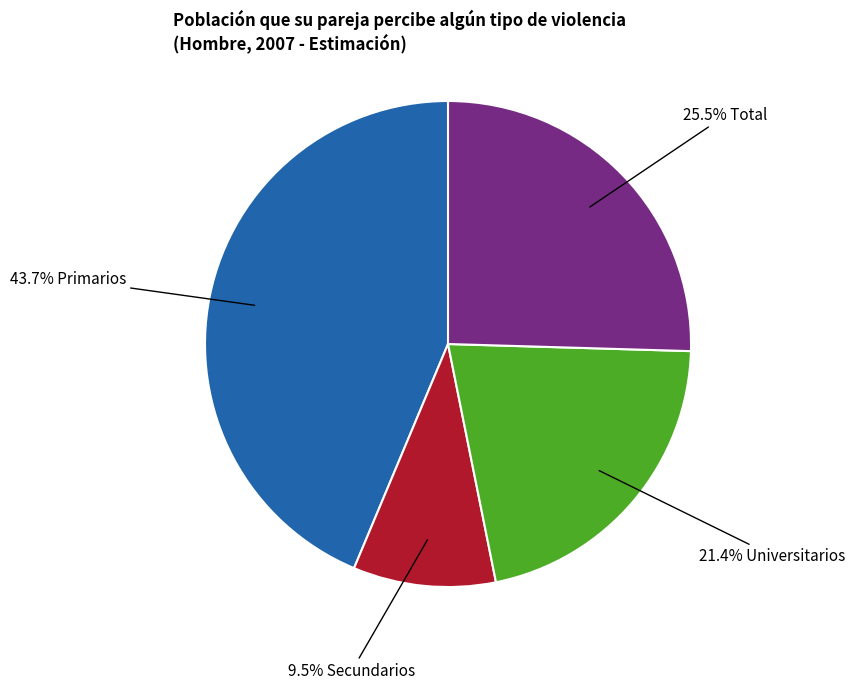

Does any single category account for the majority?

No